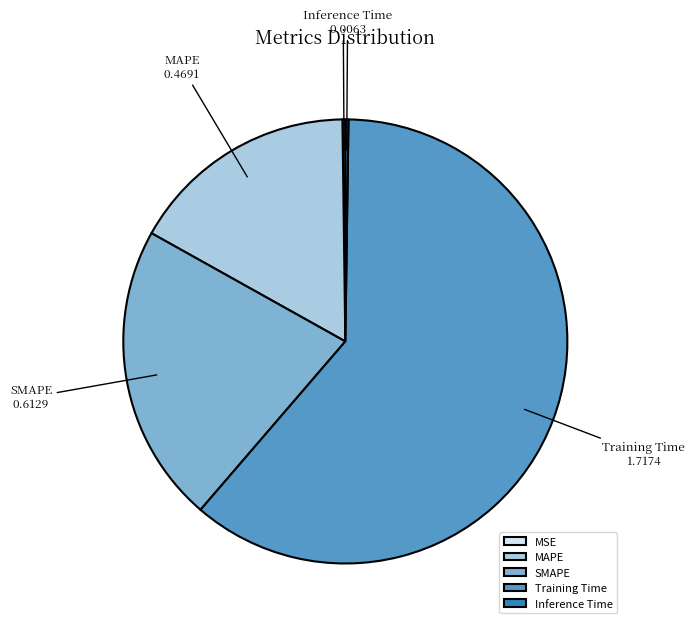

Is the sum of SMAPE and Training Time greater than half?

Yes